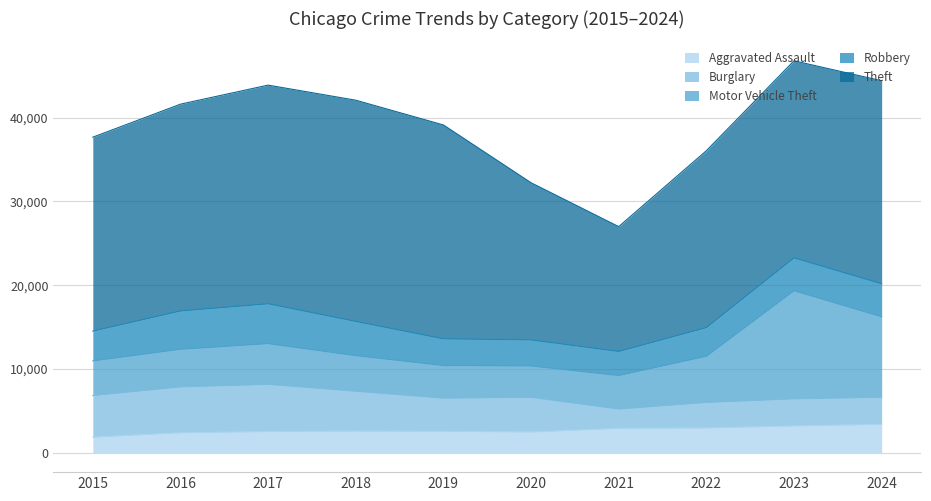

What are all the series names shown in the legend?

Aggravated Assault, Burglary, Motor Vehicle Theft, Robbery, Theft